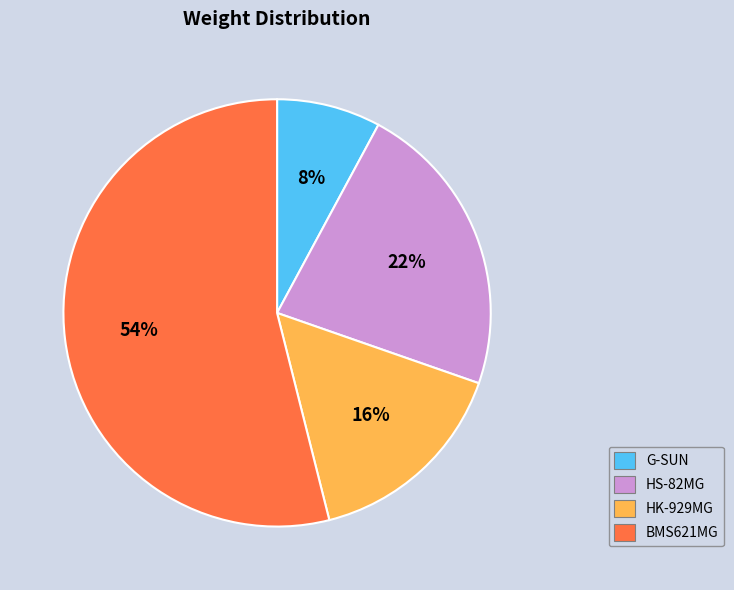

To the nearest percent, what is the difference between the BMS621MG and HK-929MG slice percentages?

38%